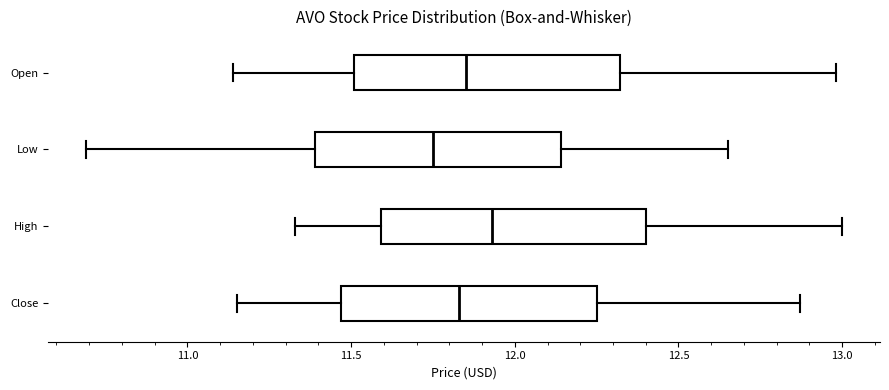

Where does the median line of the box for High sit on the x-axis? The values are not printed on the chart, so give them approximately, as read against the axis.

11.95